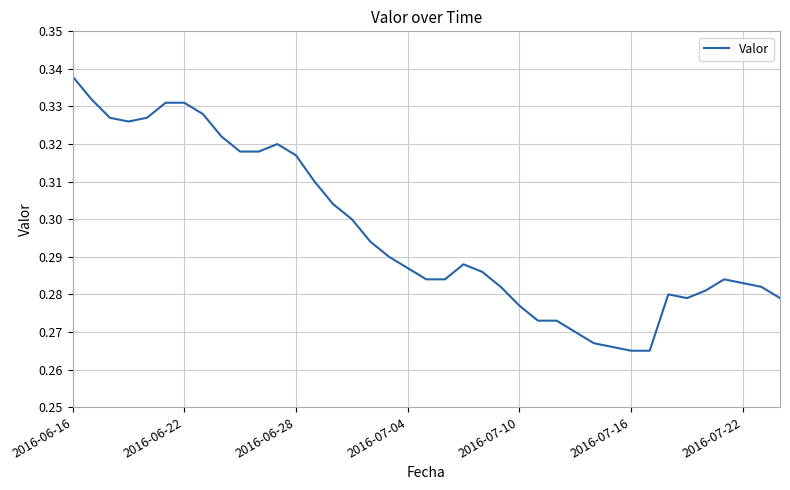

Which label corresponds to the largest value in the chart?

2016-06-16